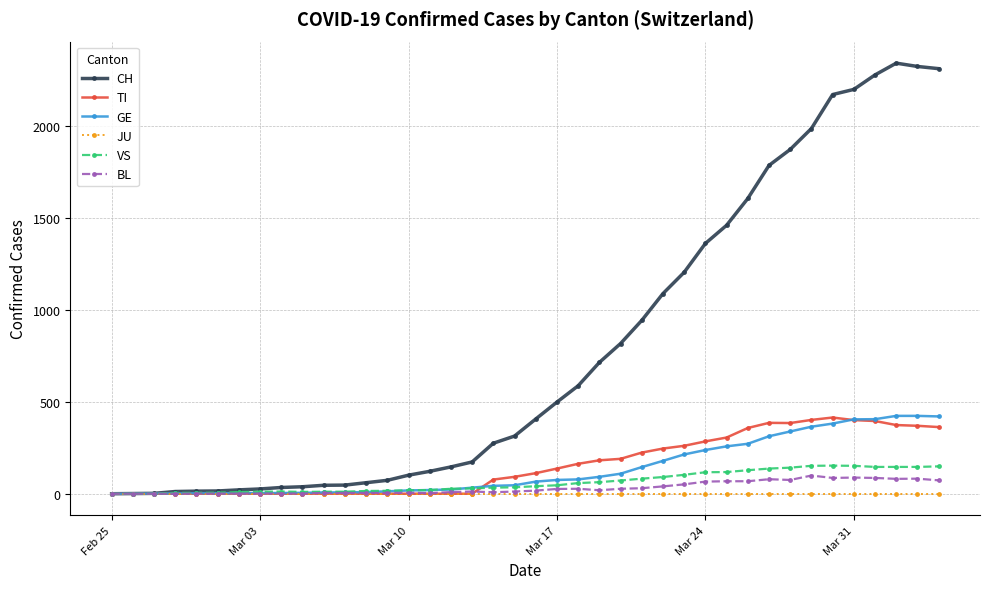

Which series has the widest spread of values?

CH